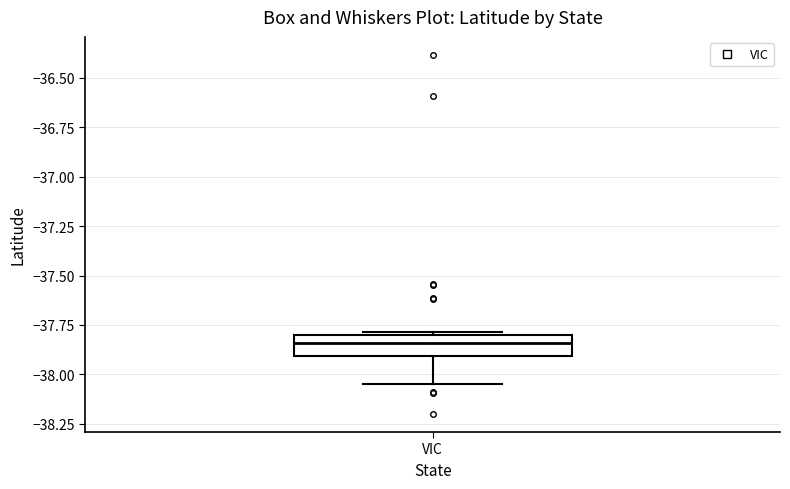

Where does the lower whisker of the box for VIC end on the y-axis? The values are not printed on the chart, so give them approximately, as read against the axis.

-38.05